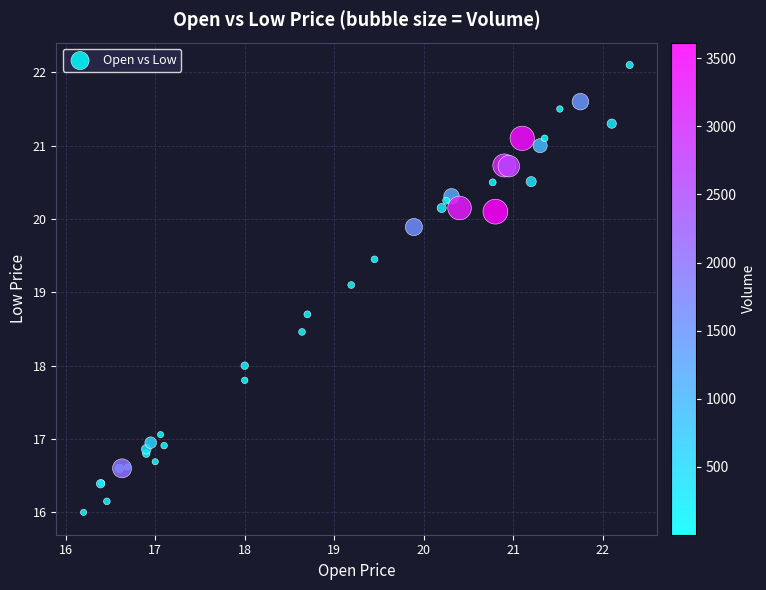

What Y value in the scatter plot is closest to 19?

19.1